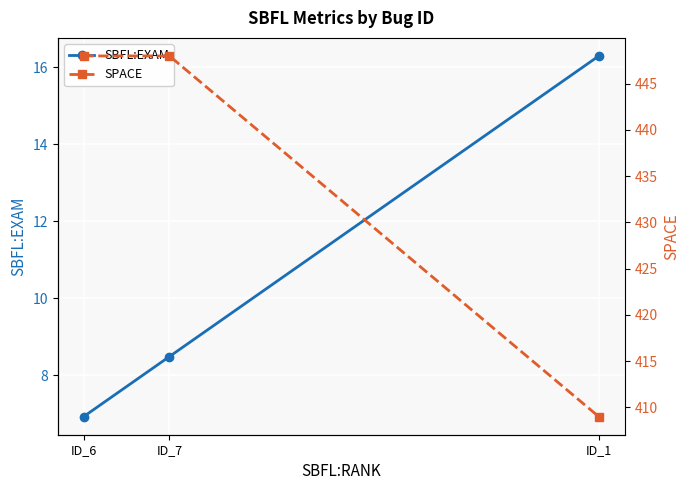

Reading left to right, what are all the values shown in this chart?

SBFL:EXAM: 6.9	8.5	16.3
SPACE: 448.0	448.0	409.0